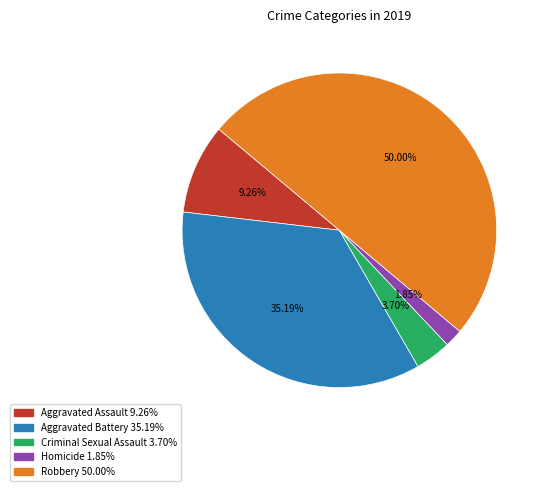

Rank the categories by value from lowest to highest.

Homicide, Criminal Sexual Assault, Aggravated Assault, Aggravated Battery, Robbery